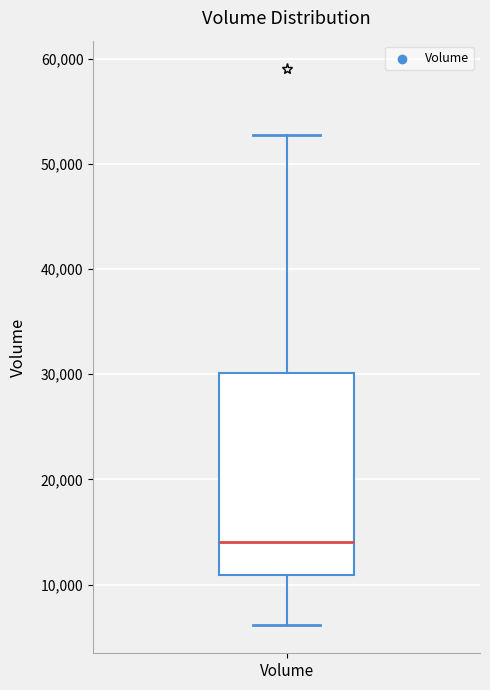

Where does the upper whisker of the box for Volume end on the y-axis? The values are not printed on the chart, so give them approximately, as read against the axis.

53000